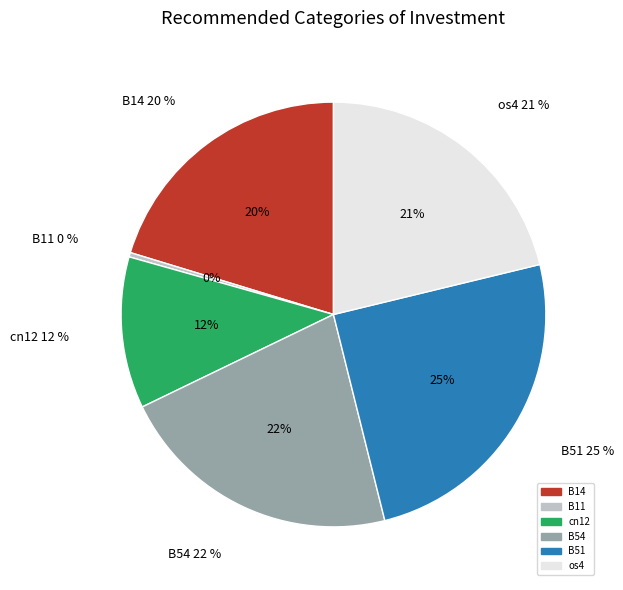

Combined, do B11 and in27 account for over 50%?

No